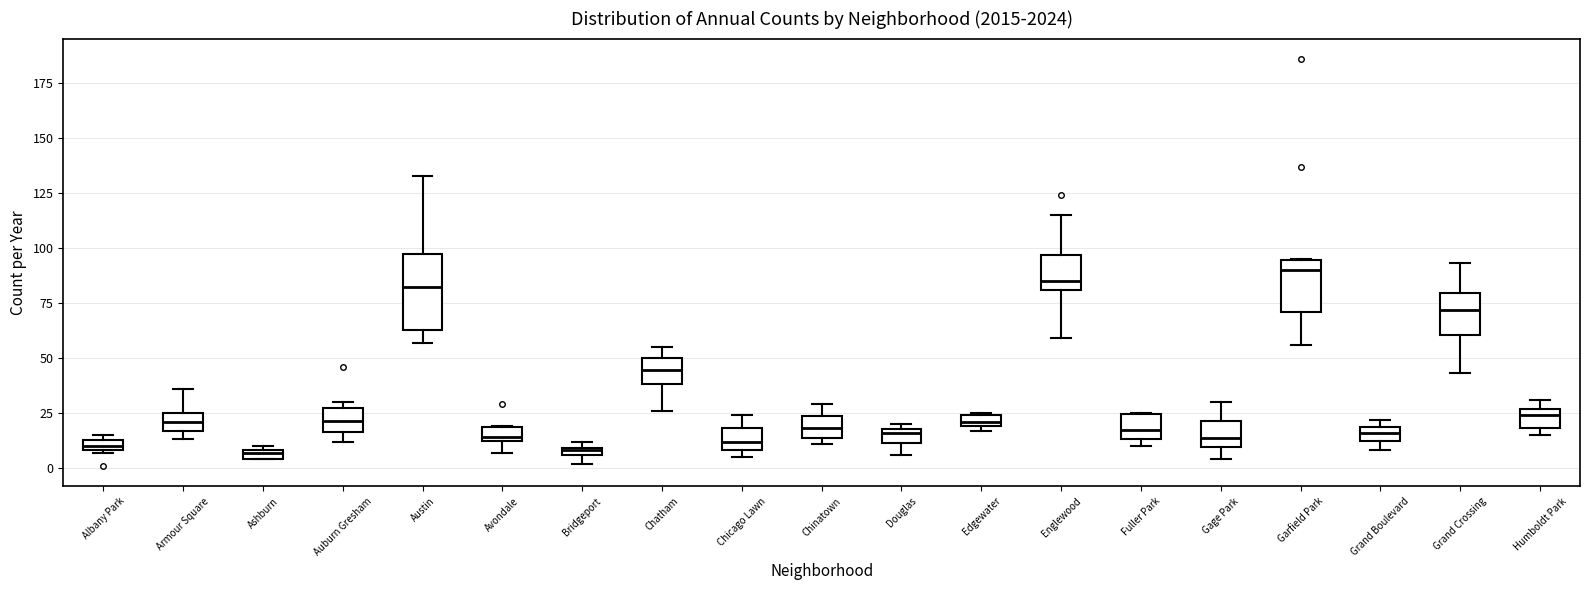

Where is the upper edge of the box for Edgewater on the y-axis? The values are not printed on the chart, so give them approximately, as read against the axis.

25